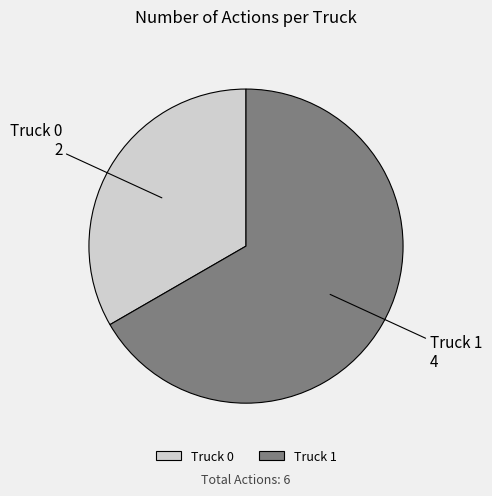

Is there any slice that represents more than half of the pie?

Yes